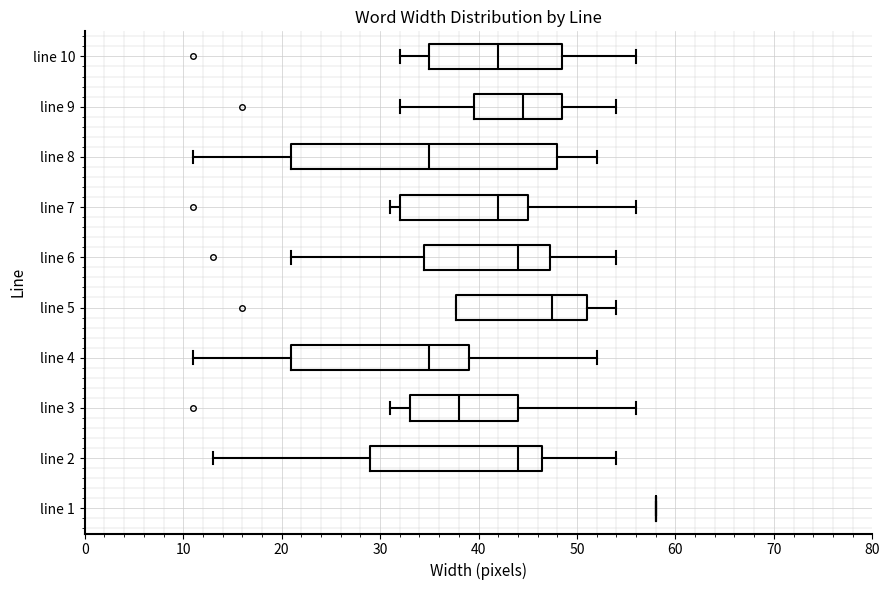

Where does the right whisker of the box for line 10 end on the x-axis? The values are not printed on the chart, so give them approximately, as read against the axis.

56